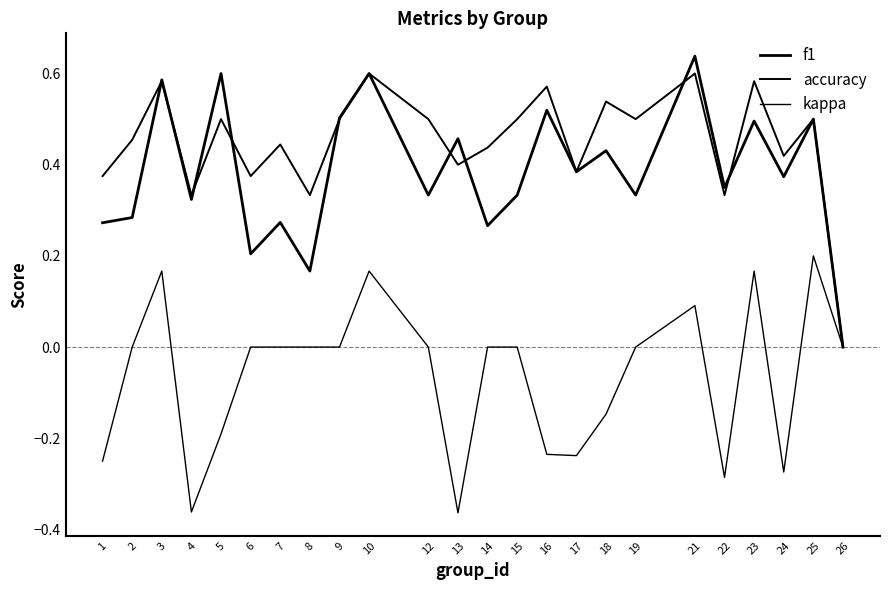

The kappa series shows -0.3 at 24. True or false?

True